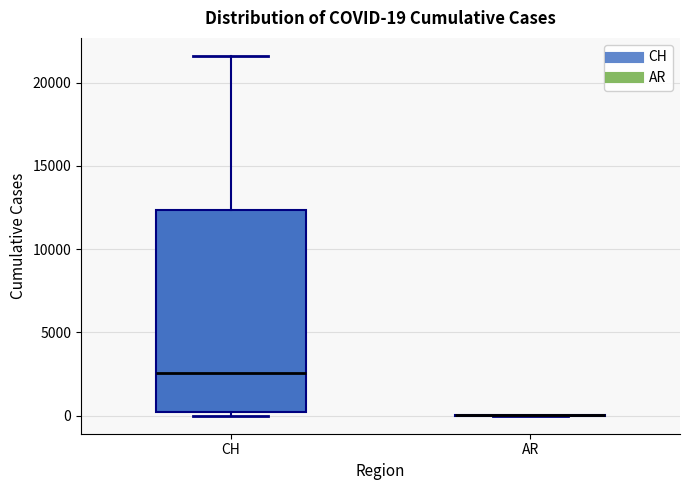

Which box is the tallest, from its lower edge to its upper edge?

CH